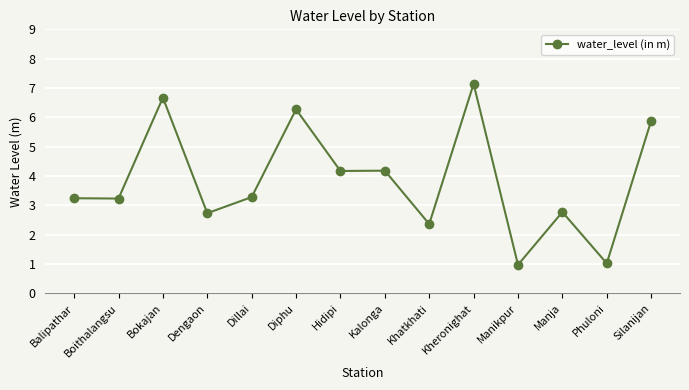

At which label does the data first exceed 3?

Balipathar